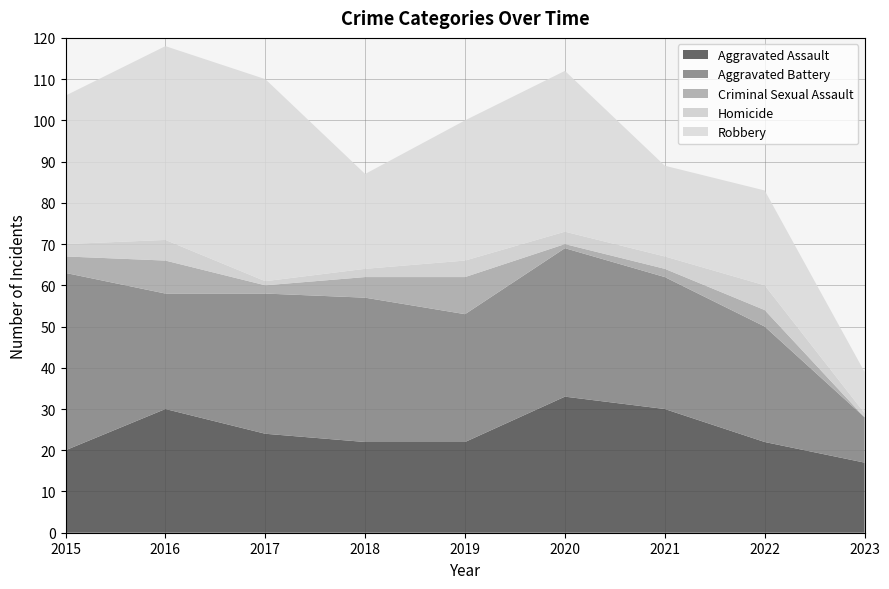

Reading right to left, extract all data points from this chart.

Aggravated Assault: 2023=17	2022=22	2021=30	2020=33	2019=22	2018=22	2017=24	2016=30	2015=20
Aggravated Battery: 2023=11	2022=28	2021=32	2020=36	2019=31	2018=35	2017=34	2016=28	2015=43
Criminal Sexual Assault: 2023=0	2022=4	2021=2	2020=1	2019=9	2018=5	2017=2	2016=8	2015=4
Homicide: 2023=1	2022=6	2021=3	2020=3	2019=4	2018=2	2017=1	2016=5	2015=3
Robbery: 2023=10	2022=23	2021=22	2020=39	2019=34	2018=23	2017=49	2016=47	2015=36